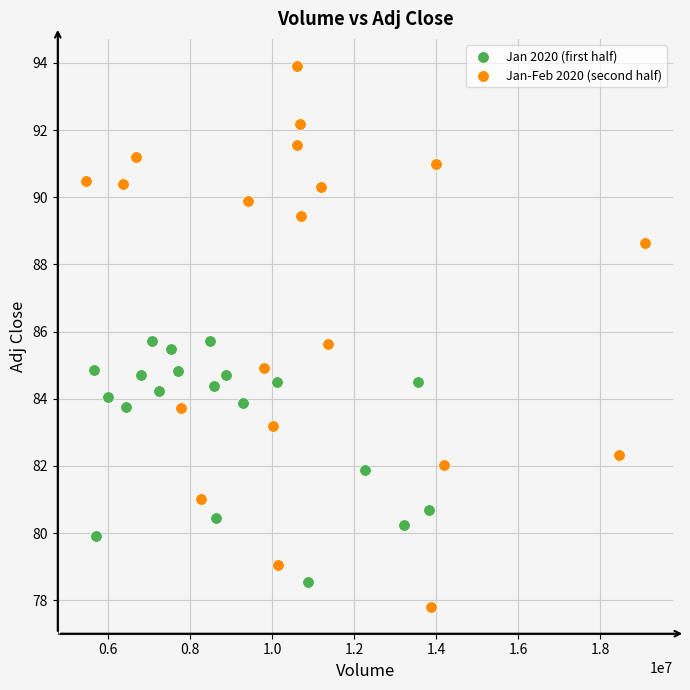

Which series reaches the minimum Y coordinate?

Jan-Feb 2020 (second half)